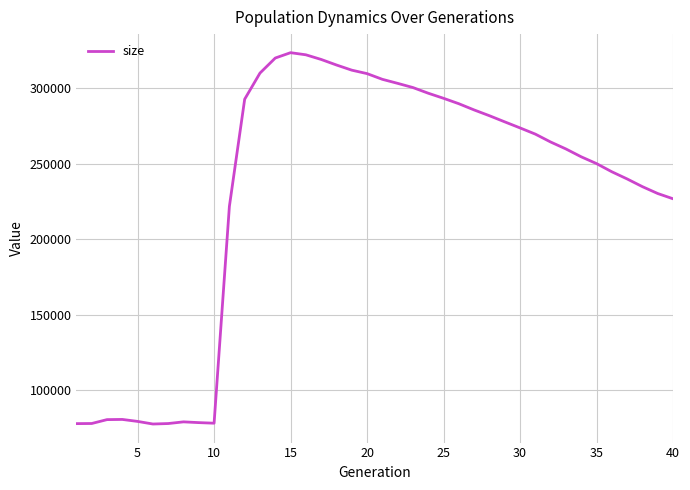

What is the greatest value displayed?

323724